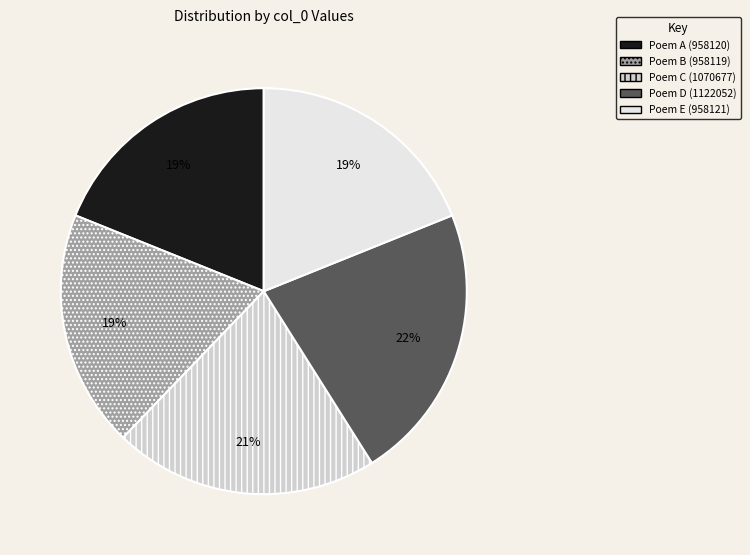

What is the largest slice in the pie chart?

Poem D (1122052)